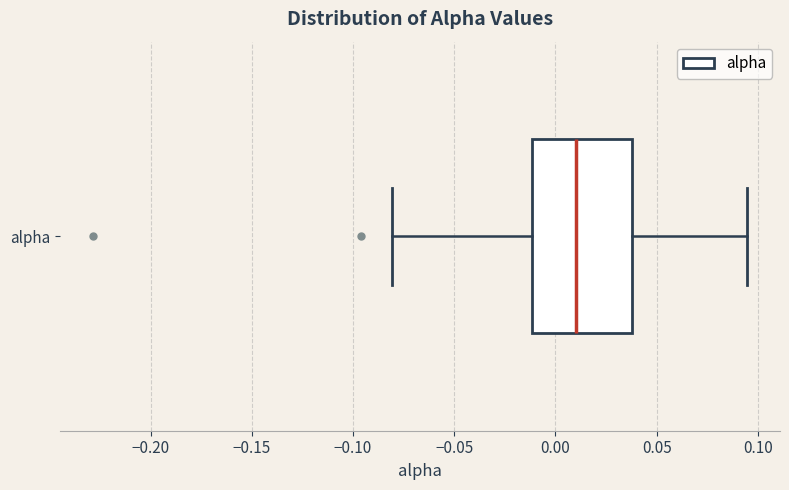

Where does the left whisker of the box for alpha end on the x-axis? The values are not printed on the chart, so give them approximately, as read against the axis.

-0.080